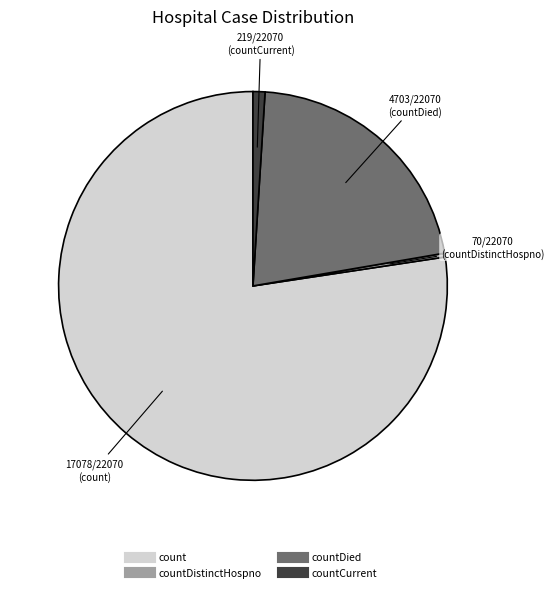

How many segments does this pie chart have?

4